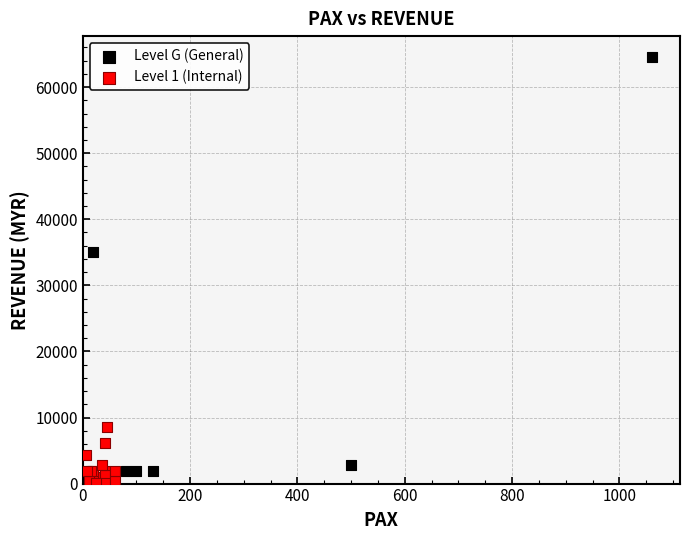

Which series contains the highest Y value?

Level G (General)